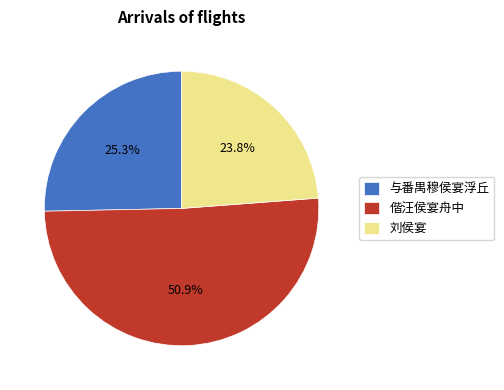

To the nearest percent, what is the average slice percentage?

33%